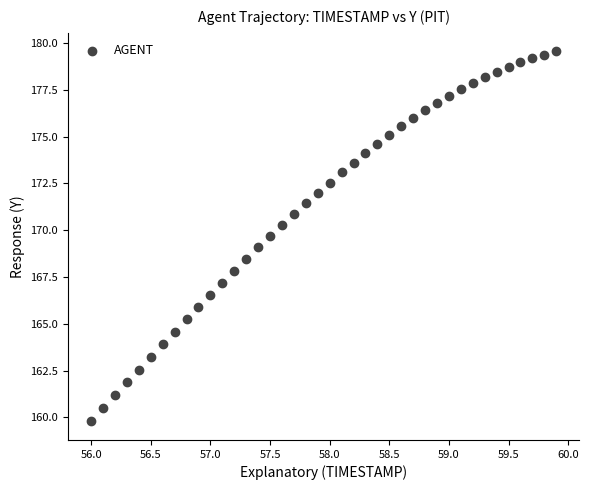

What is the range of Y values (max minus min)?

19.8